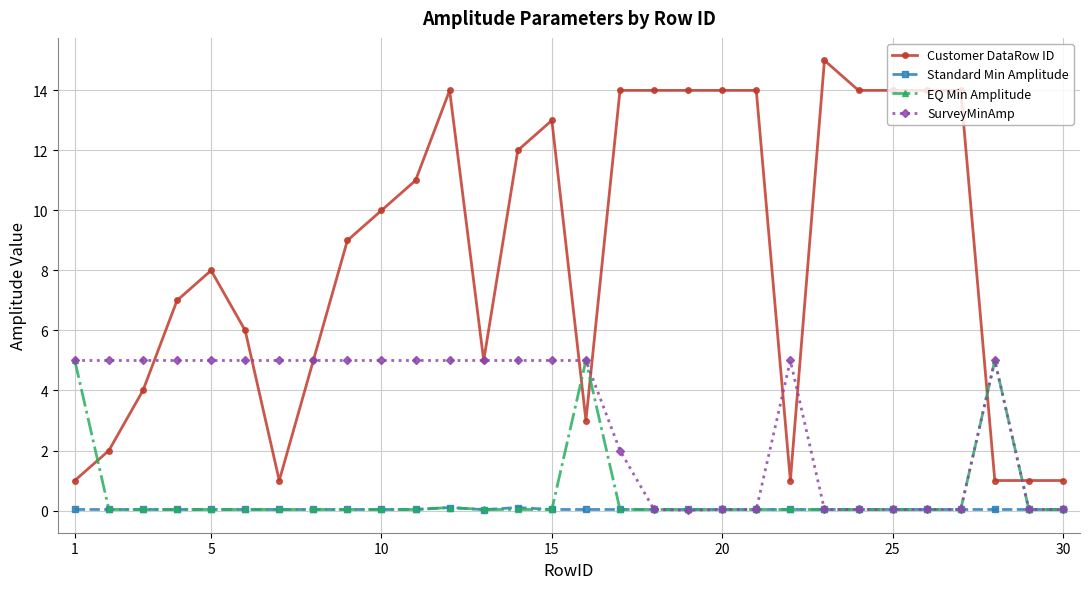

What is the maximum value shown in the chart?

15.0